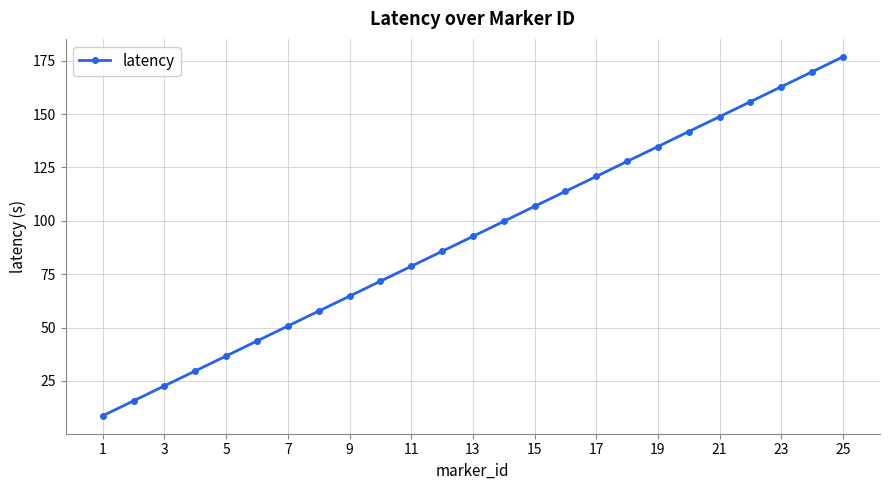

What is the difference between the second highest and second lowest values?

154.1